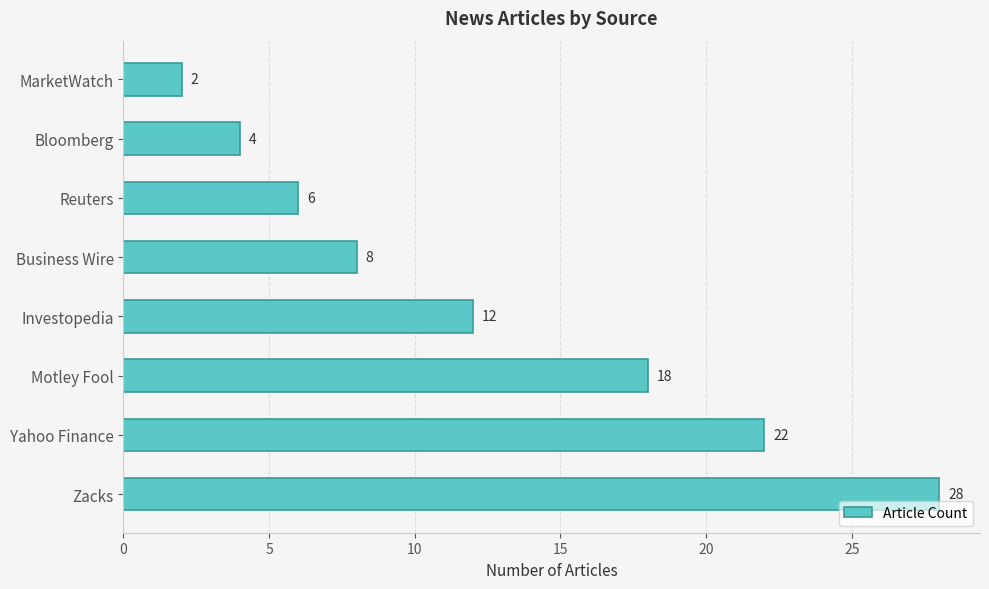

Rank the categories by value from highest to lowest.

Zacks, Yahoo Finance, Motley Fool, Investopedia, Business Wire, Reuters, Bloomberg, MarketWatch